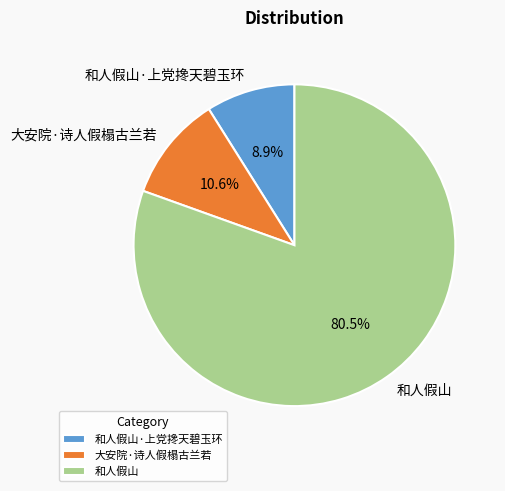

Combined, what portion of the pie is 大安院·诗人假榻古兰若 and 和人假山?

91.1%